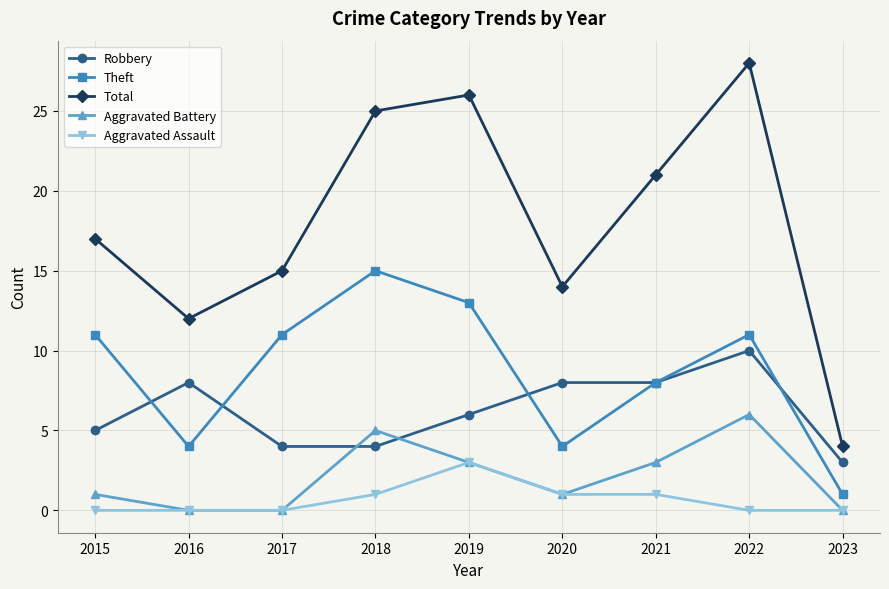

How many interior local valleys does the Total series have?

2